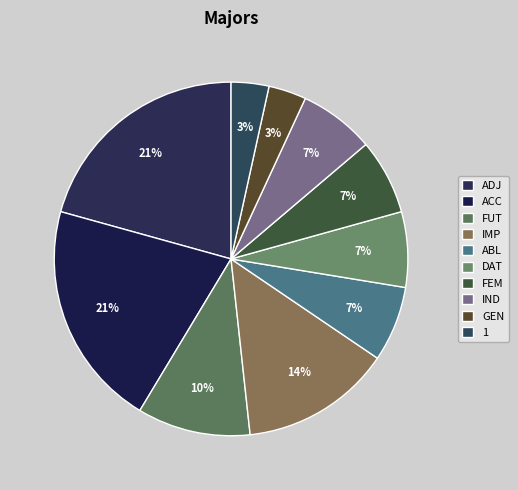

How many segments does this pie chart have?

10